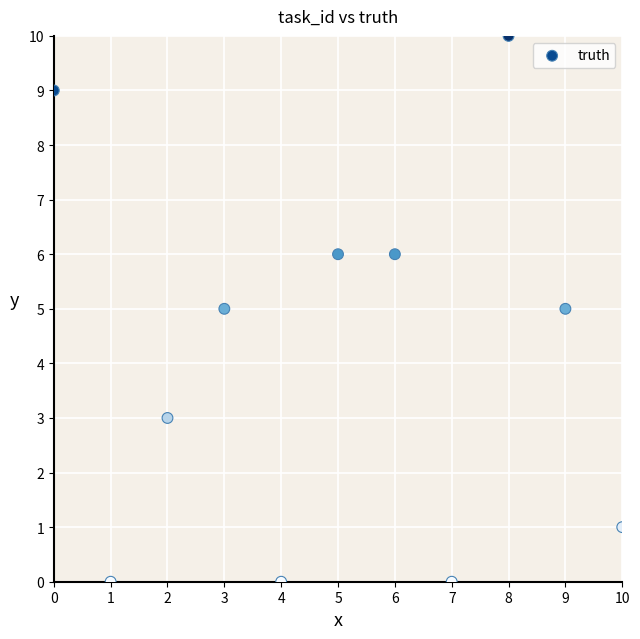

What is the range of Y values (max minus min)?

10